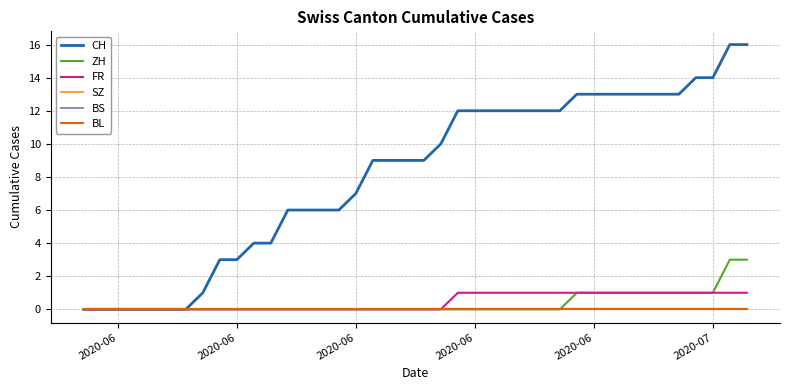

True or false: BL and BS cross at least once.

False